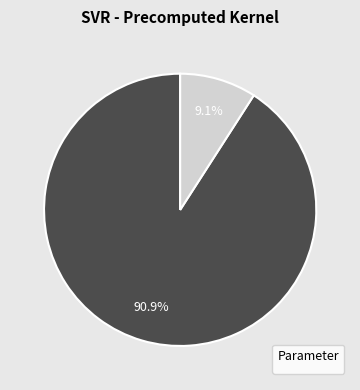

Does any single category account for the majority?

Yes